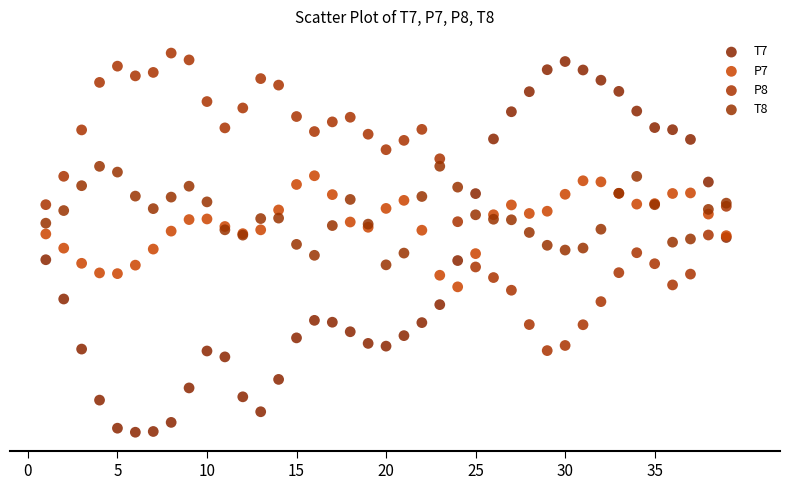

What are all the series names shown in the legend?

T7, P7, P8, T8